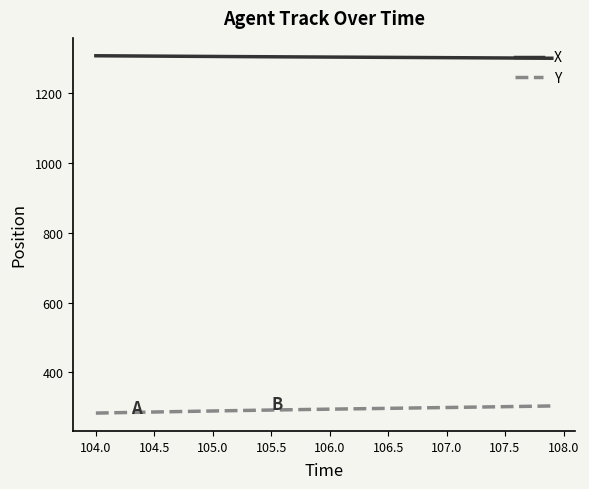

Rank the series by their average value, from highest to lowest.

X, Y